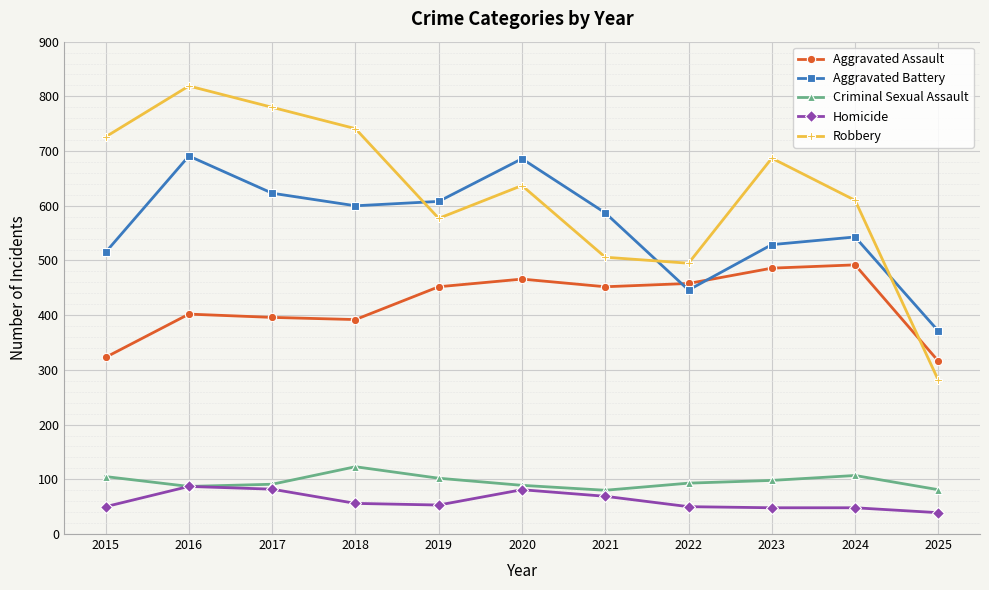

What is the difference between the Aggravated Assault values at 2023 and 2025?

170